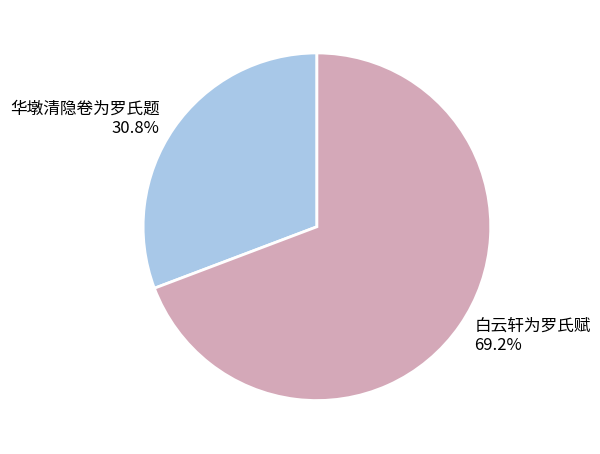

Is there any slice that represents more than half of the pie?

Yes